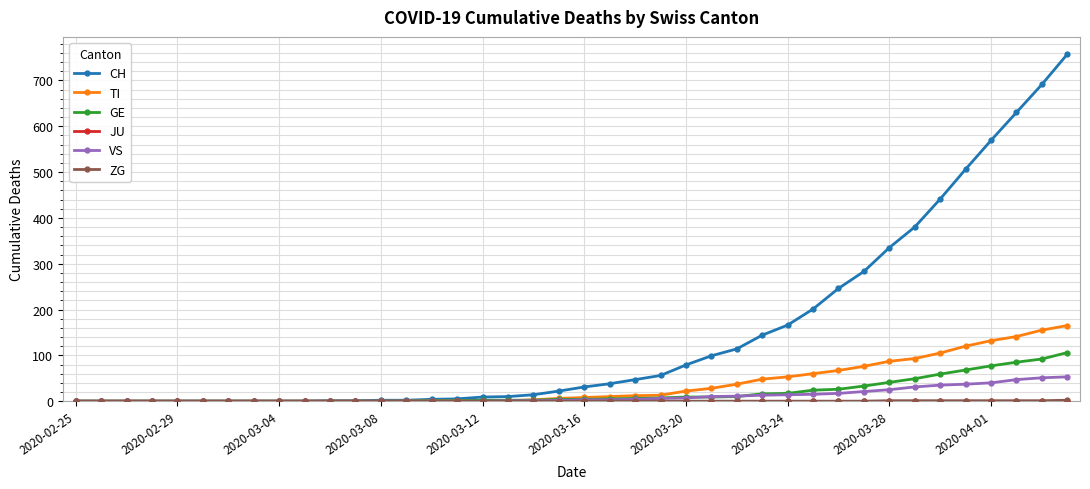

Which series has the largest range (max minus min)?

CH